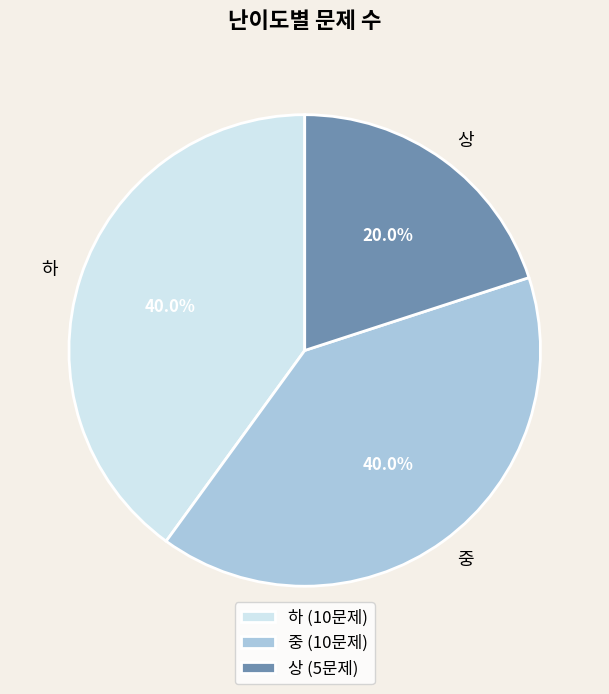

To the nearest percent, what is the combined percentage of 상 and 중?

60%